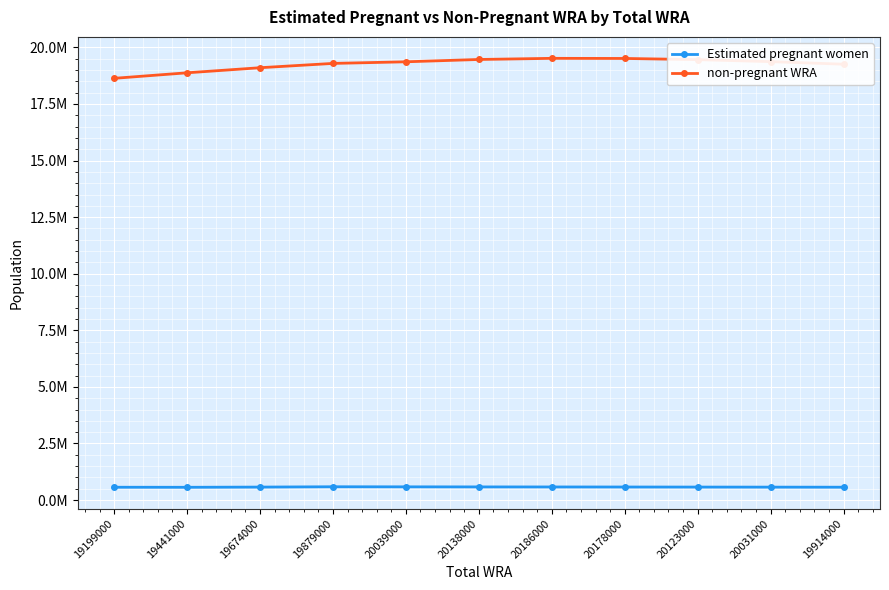

What are all the series names shown in the legend?

Estimated pregnant women, non-pregnant WRA